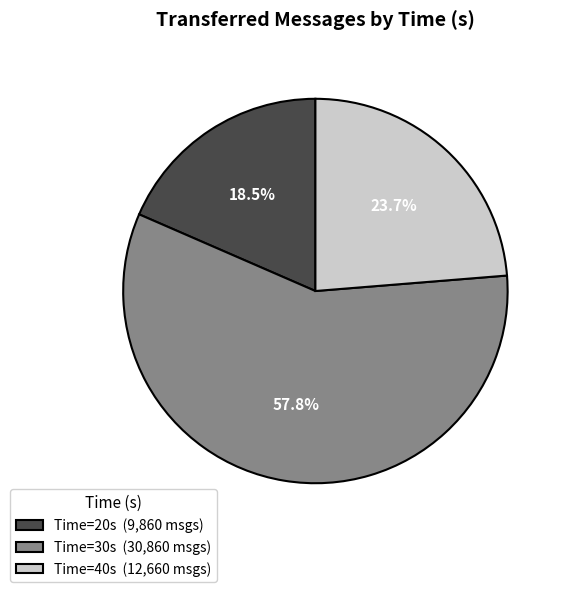

What is the smallest slice in the pie chart?

Time=20s (9,860 msgs)